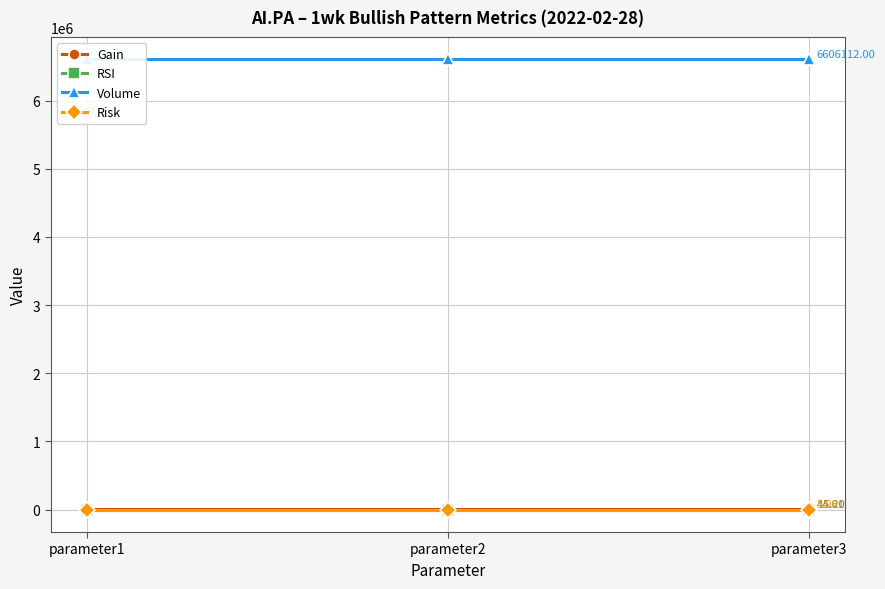

What are all the series names shown in the legend?

Gain, RSI, Volume, Risk